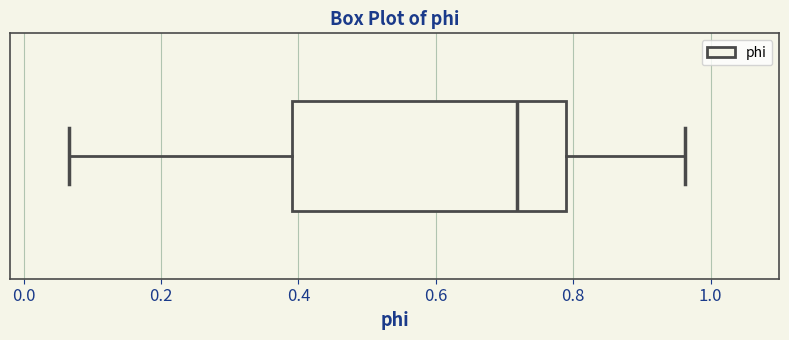

Where does the left whisker of the box end on the x-axis? The values are not printed on the chart, so give them approximately, as read against the axis.

0.06